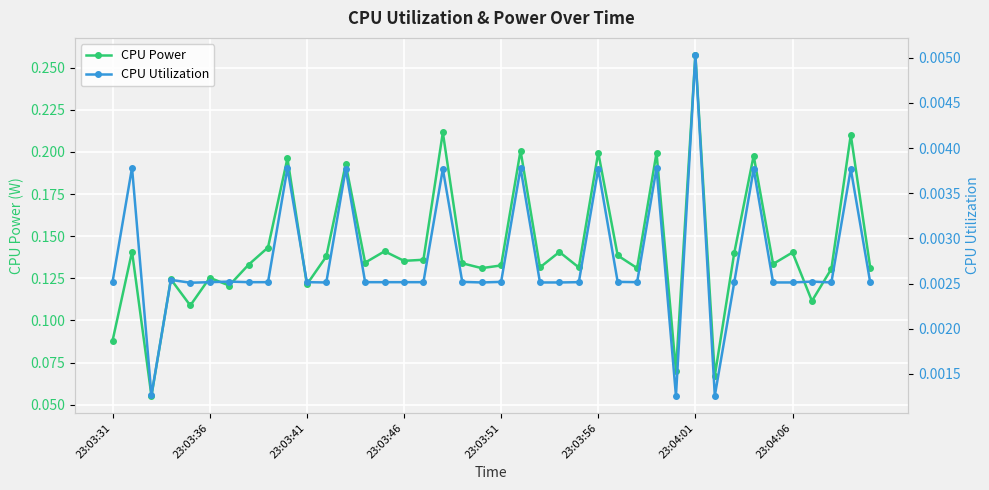

Count the CPU Power values in the range 0 to 1.

40